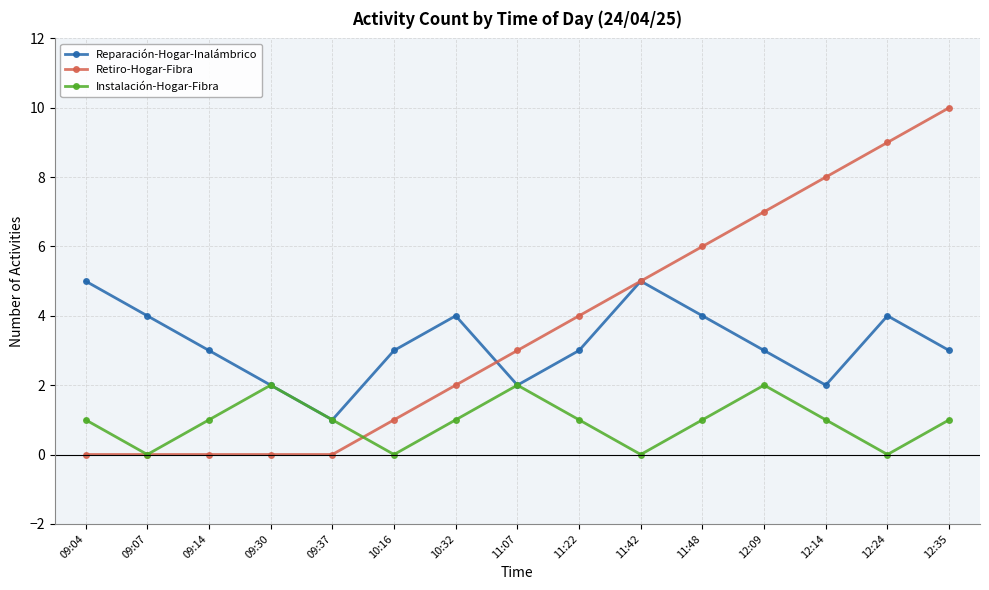

Is the value of Instalación-Hogar-Fibra at 11:07 greater than the value of Reparación-Hogar-Inalámbrico at 12:24?

No